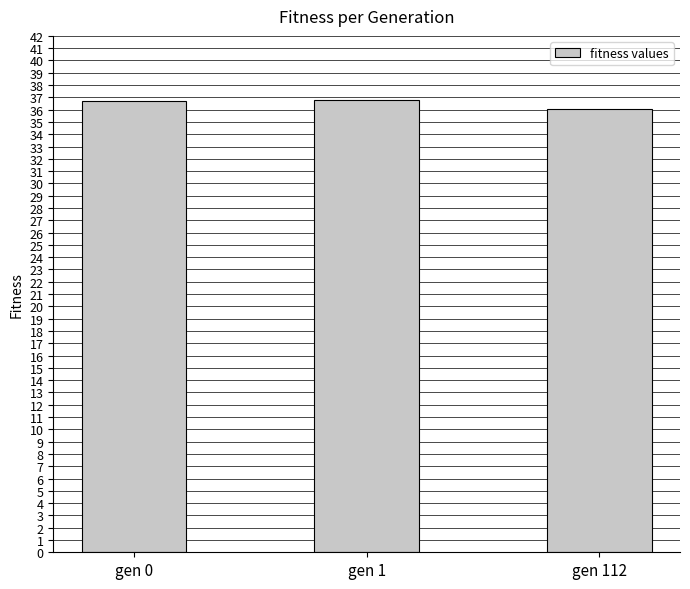

Between gen 112 and gen 0, which is larger?

gen 0